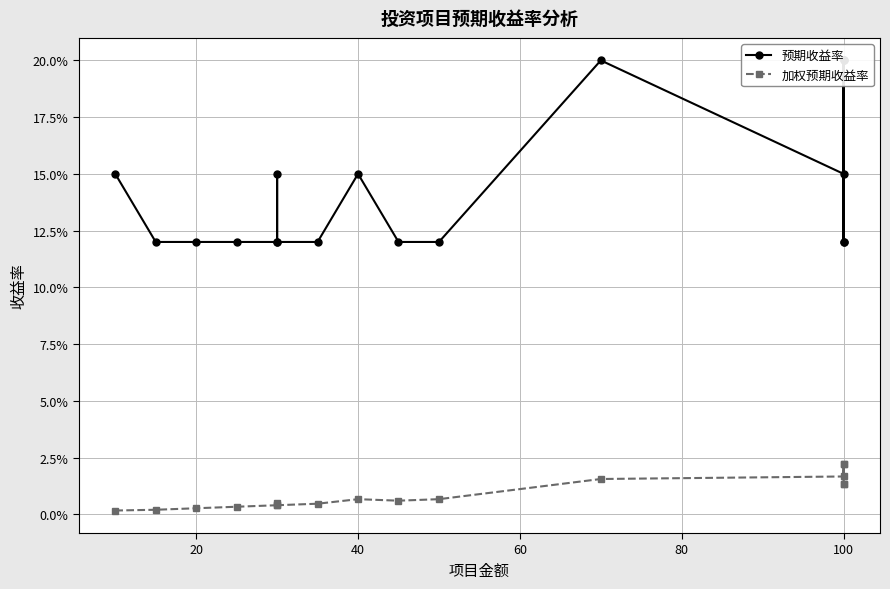

Rank the series by their maximum value, from lowest to highest.

加权预期收益率, 预期收益率